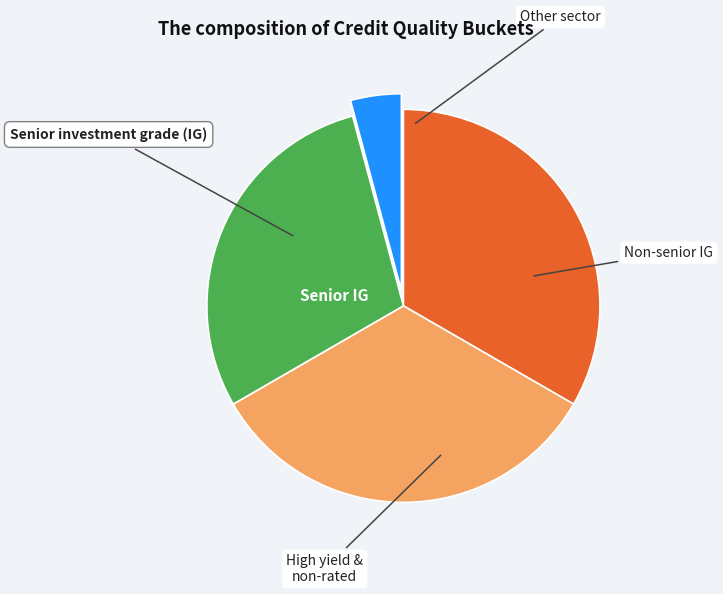

Is there a majority slice in this chart?

No